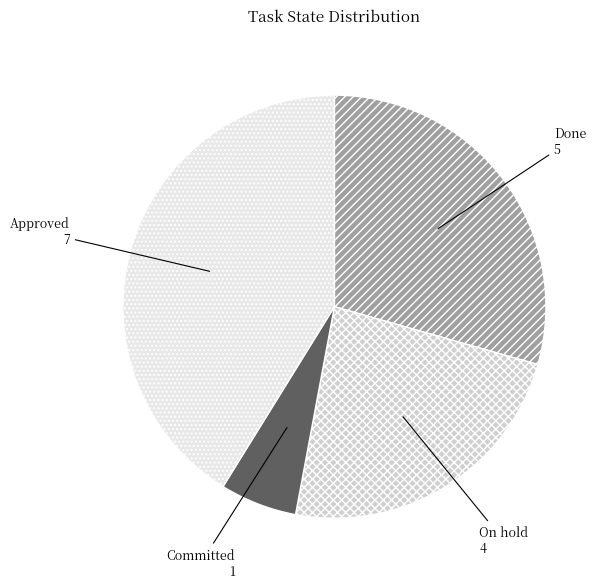

The Committed slice represents 17% of the pie. True or false?

False